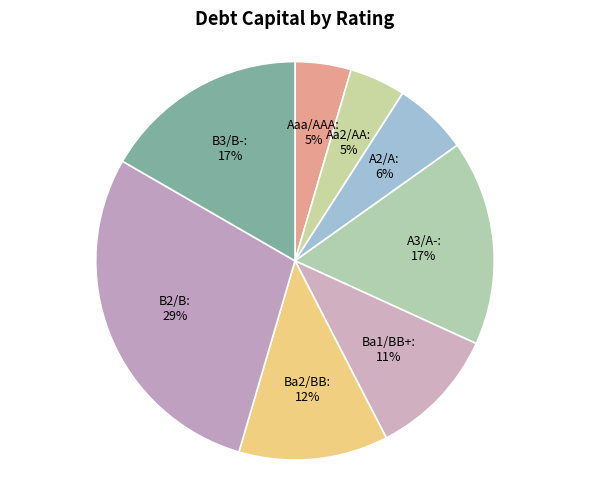

Does any single category account for the majority?

No